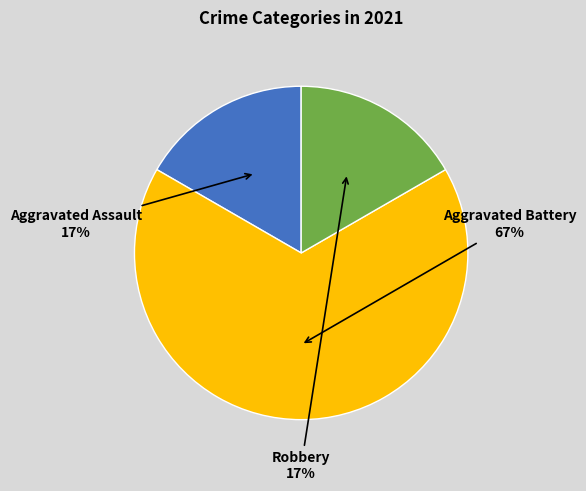

Is there a majority slice in this chart?

Yes